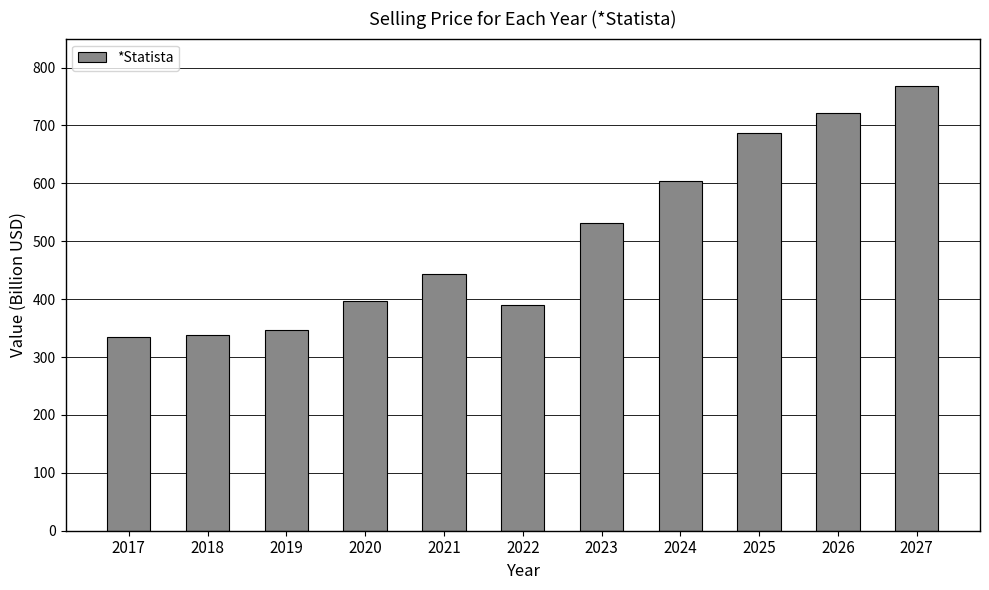

What is the value of the 10th bar from the left?

721.8